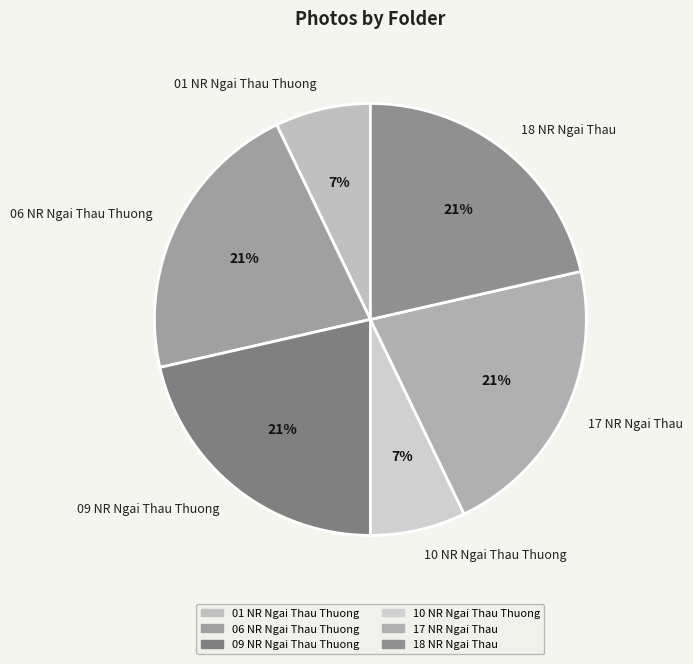

Does 06 NR Ngai Thau Thuong represent more than half of the total?

No